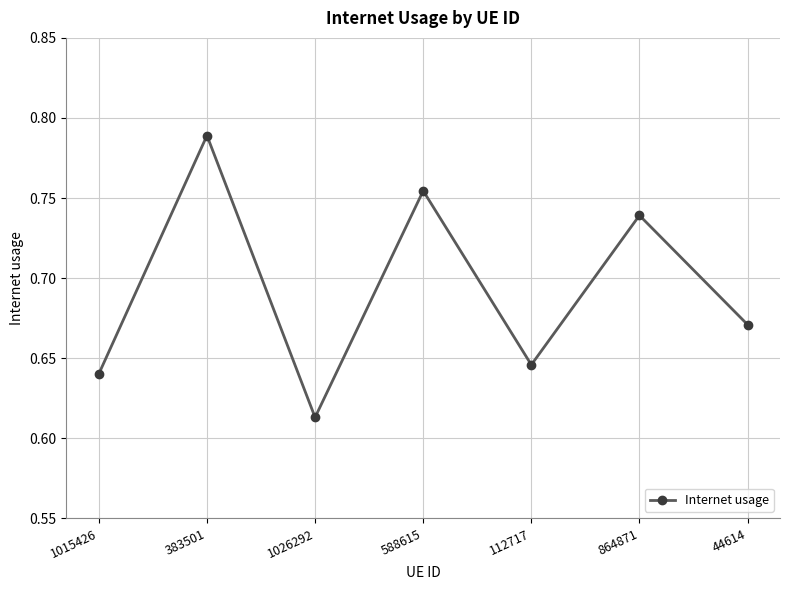

At which category does the chart reach its peak across all series?

383501